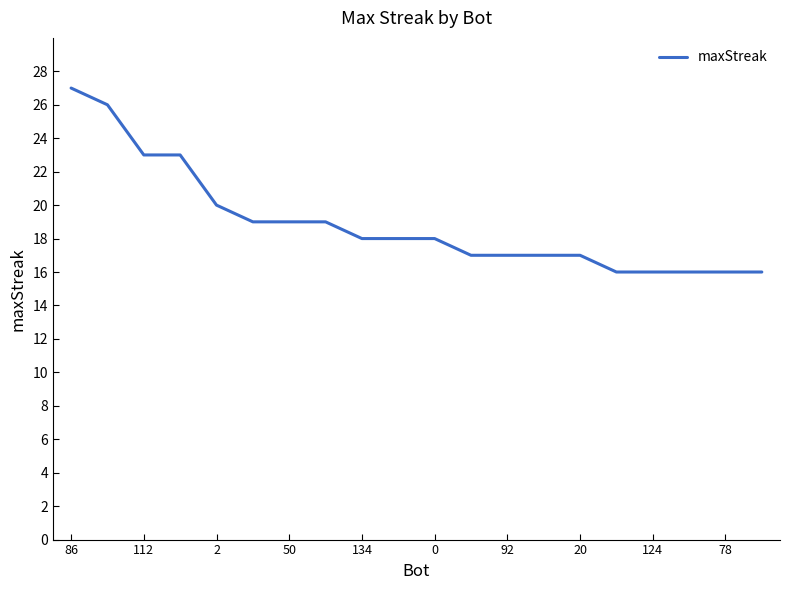

How many categories are shown in the chart?

20